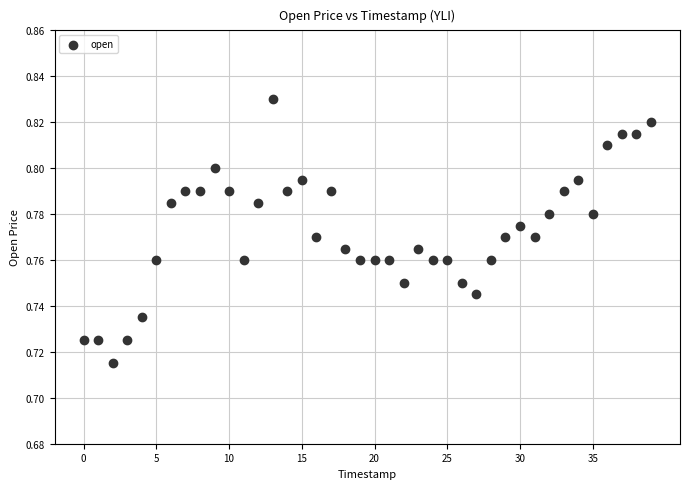

How many points are shown in the scatter plot?

40